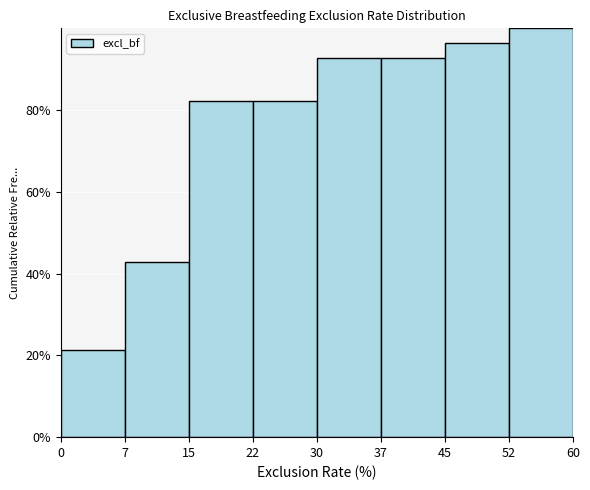

Over which range of the x-axis is the bar tallest?

52 to 60